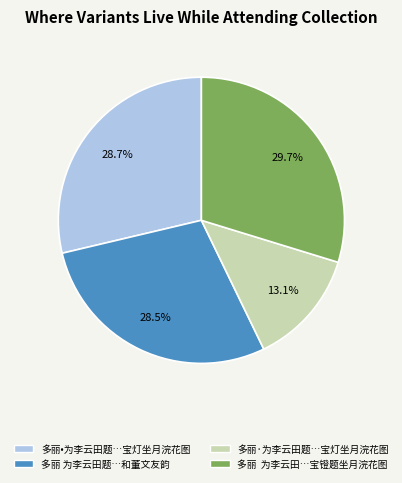

Does any single category account for the majority?

No